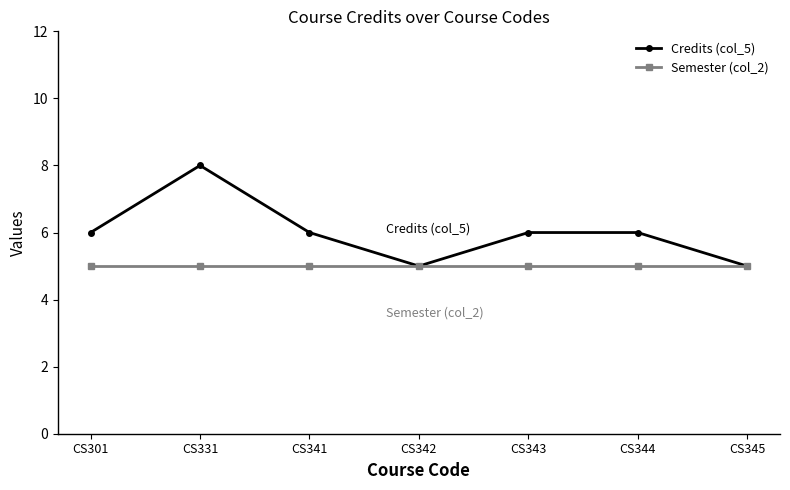

How many lines are shown in the chart?

2